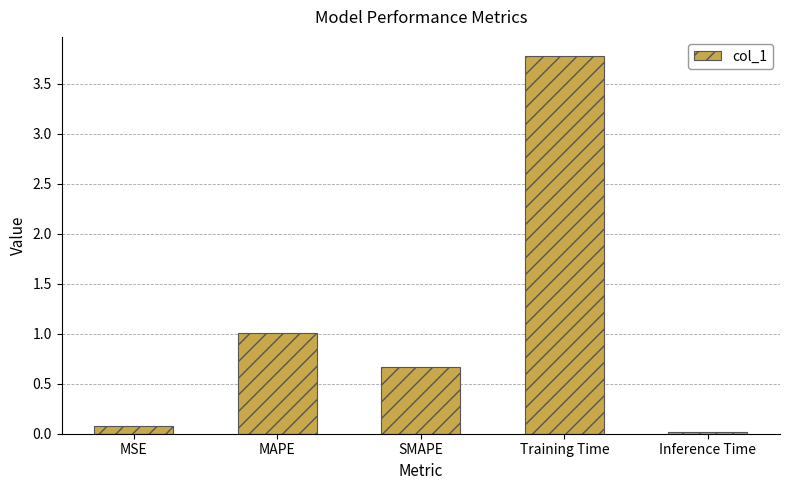

What is the label of the 2nd bar from the left?

MAPE